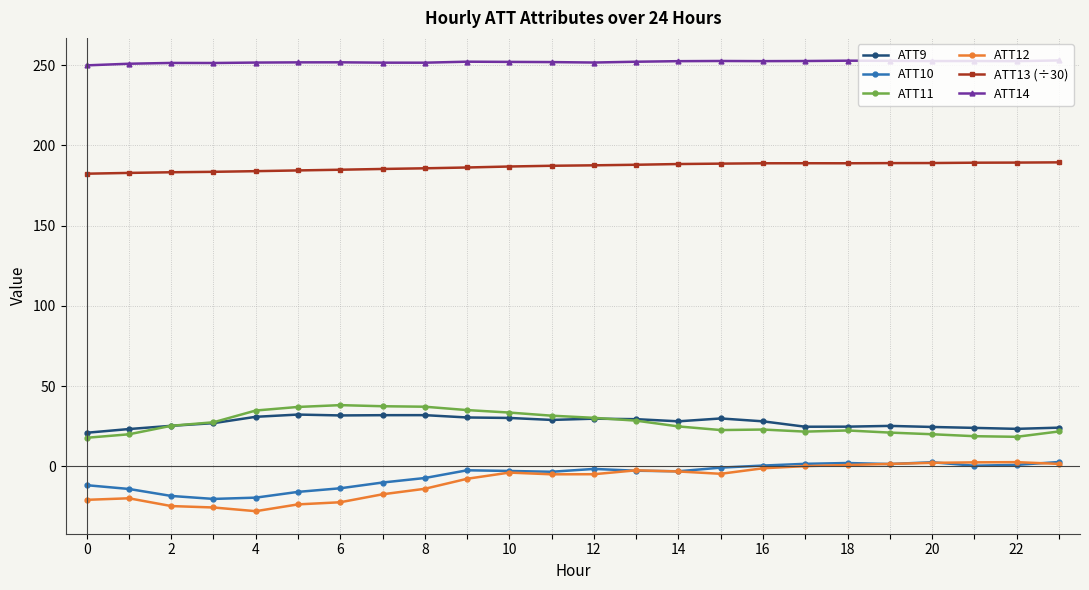

What is the average value of the ATT13 (÷30) series?

186.8